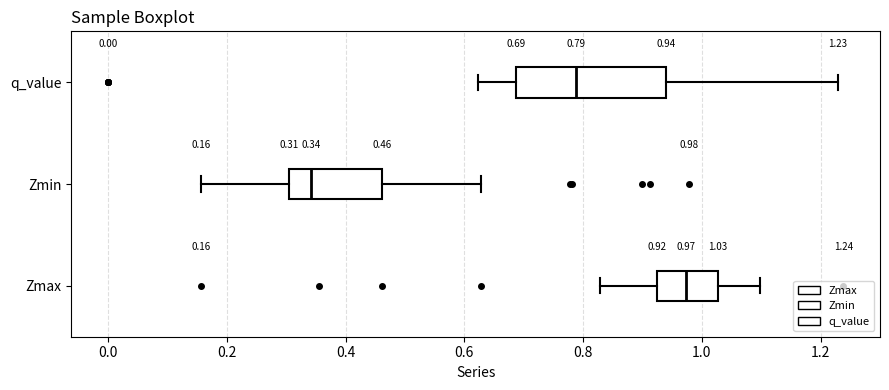

Which box has the furthest to the right median line?

Zmax